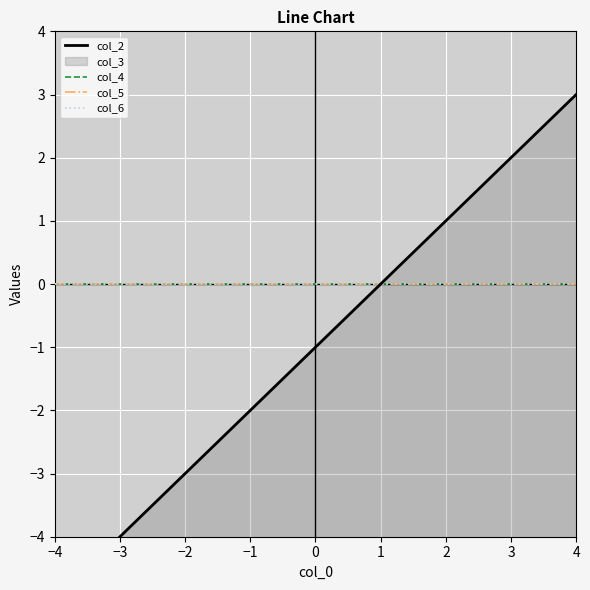

True or false: col_6 and col_5 cross at least once.

False